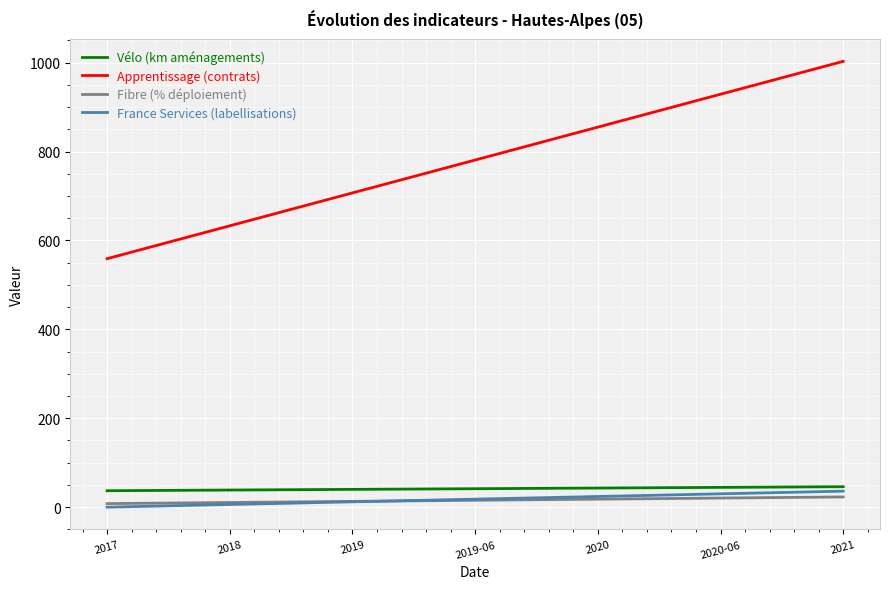

Which series has the widest spread of values?

Apprentissage (contrats)